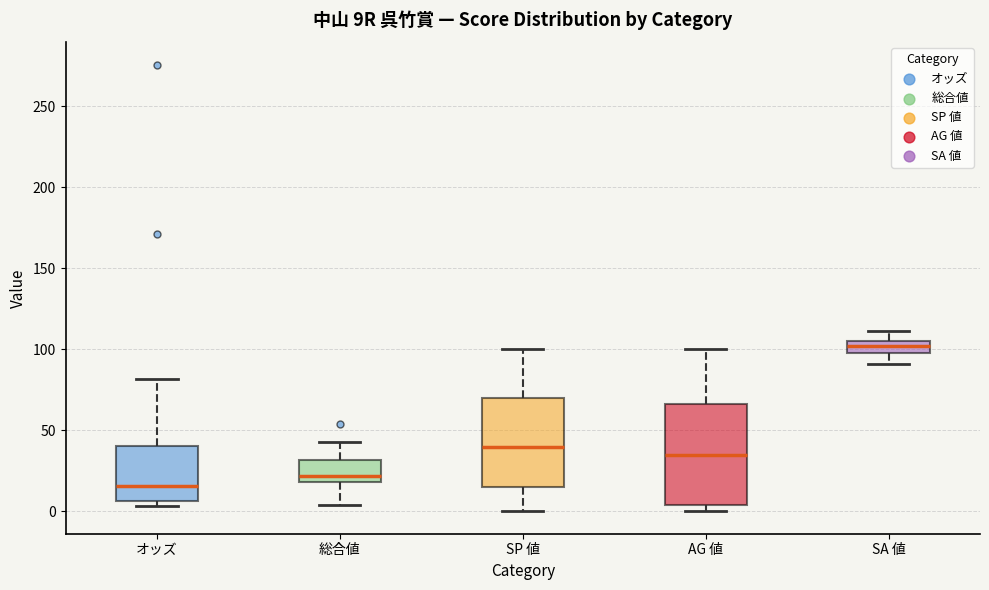

Comparing the boxes themselves (not the whiskers), which one is the tallest?

AG 値